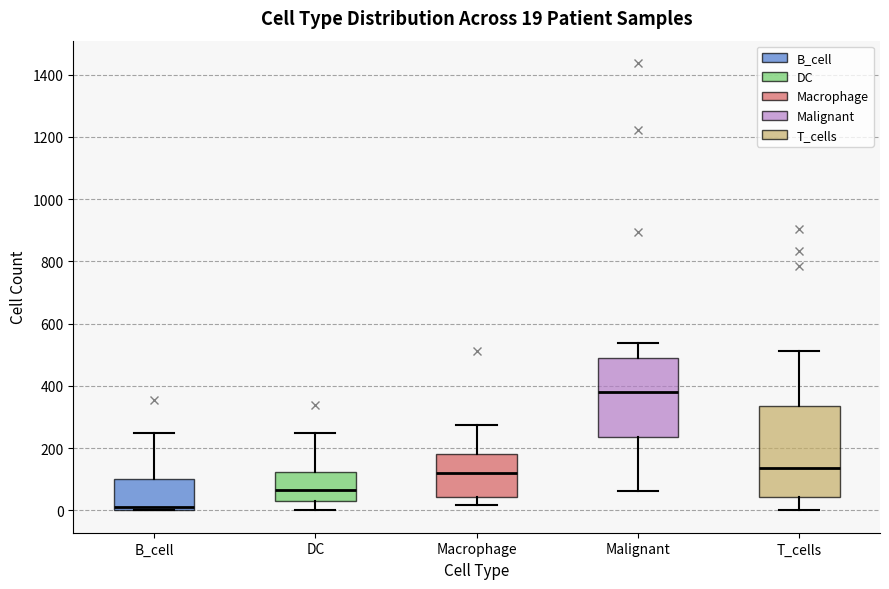

Which box's median line is the lowest?

B_cell